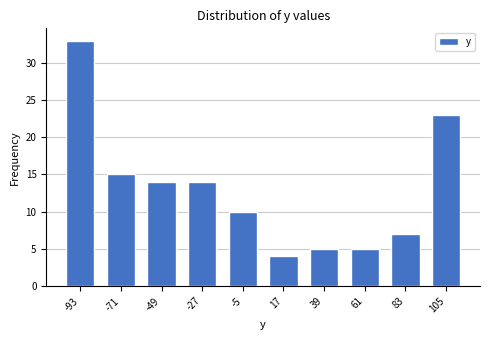

Reading right to left, transcribe all the data shown in this chart.

105=23	83=7	61=5	39=5	17=4	-5=10	-27=14	-49=14	-71=15	-93=33